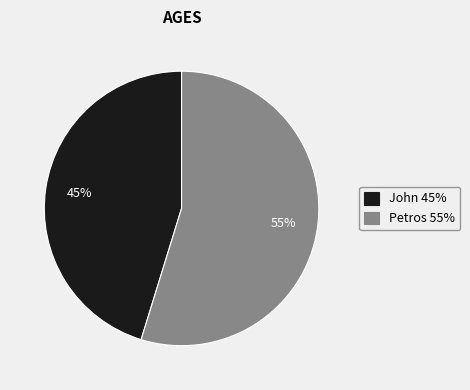

What is the largest slice in the pie chart?

Petros